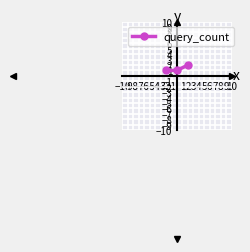

Reading left to right, extract all data points from this chart.

1	1	2